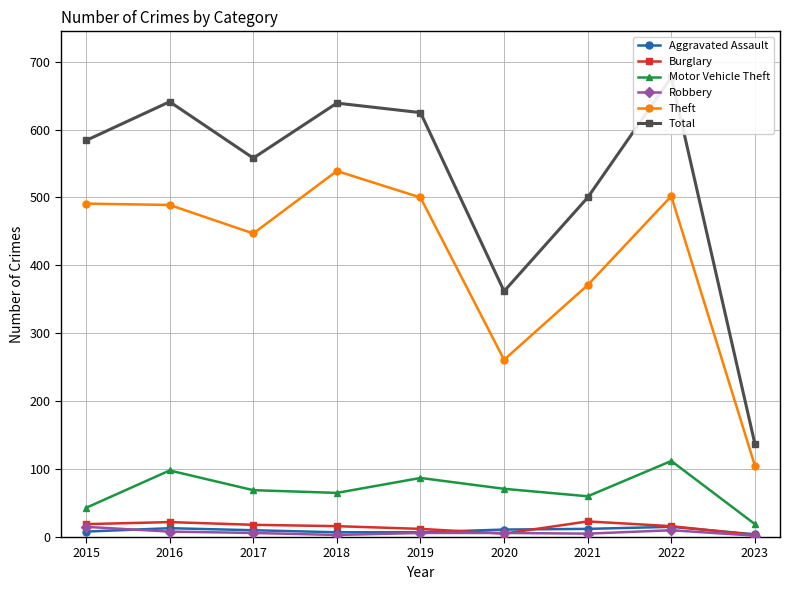

Reading left to right, what are all the values shown in this chart?

Aggravated Assault: 2015=8	2016=13	2017=10	2018=7	2019=7	2020=11	2021=12	2022=15	2023=4
Burglary: 2015=19	2016=22	2017=18	2018=16	2019=12	2020=5	2021=23	2022=16	2023=3
Motor Vehicle Theft: 2015=43	2016=98	2017=69	2018=65	2019=87	2020=71	2021=60	2022=112	2023=19
Robbery: 2015=15	2016=8	2017=6	2018=3	2019=6	2020=6	2021=5	2022=10	2023=2
Theft: 2015=491	2016=489	2017=447	2018=539	2019=500	2020=261	2021=371	2022=502	2023=105
Total: 2015=584	2016=641	2017=558	2018=639	2019=625	2020=362	2021=500	2022=677	2023=137